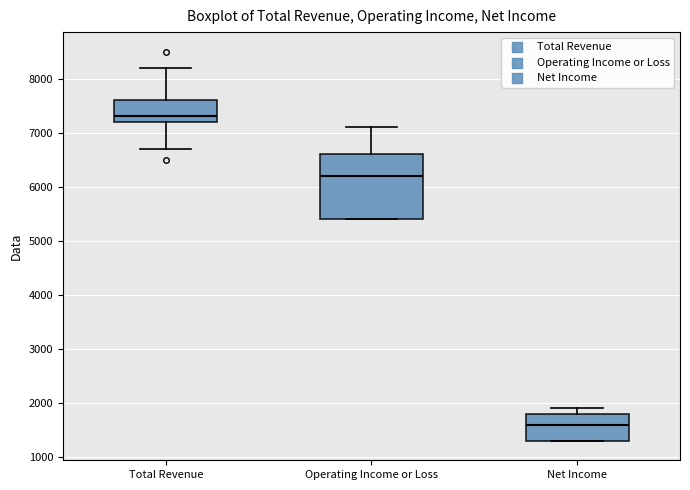

Where is the lower edge of the box for Total Revenue on the y-axis? The values are not printed on the chart, so give them approximately, as read against the axis.

7200